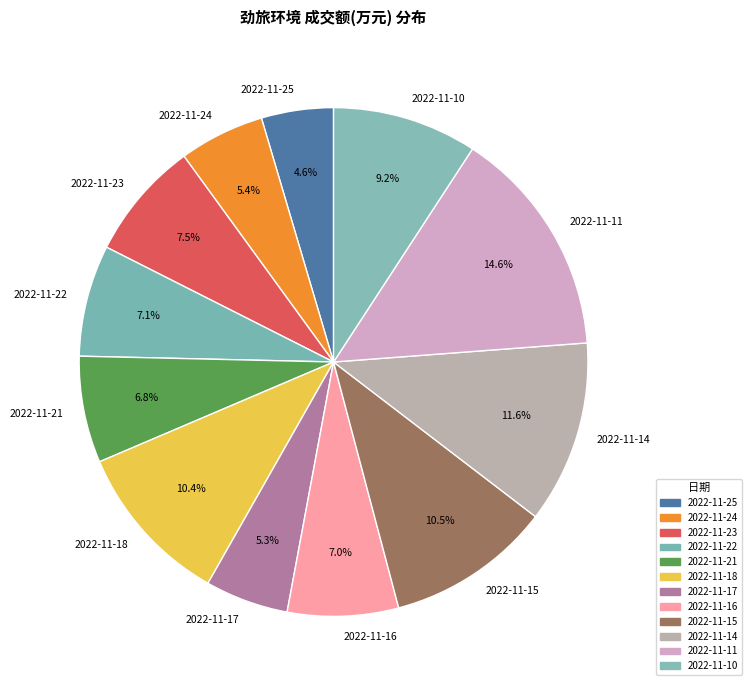

What percentage is the 2022-11-18 slice, to the nearest percent?

10%